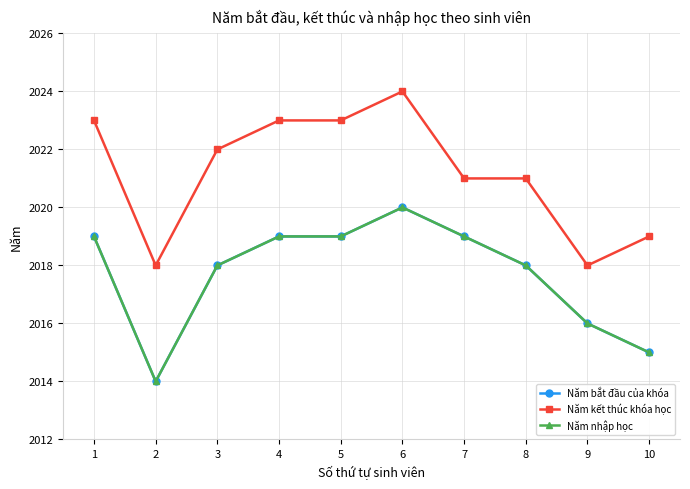

The value of Năm bắt đầu của khóa at 8 is 2018. True or false?

True